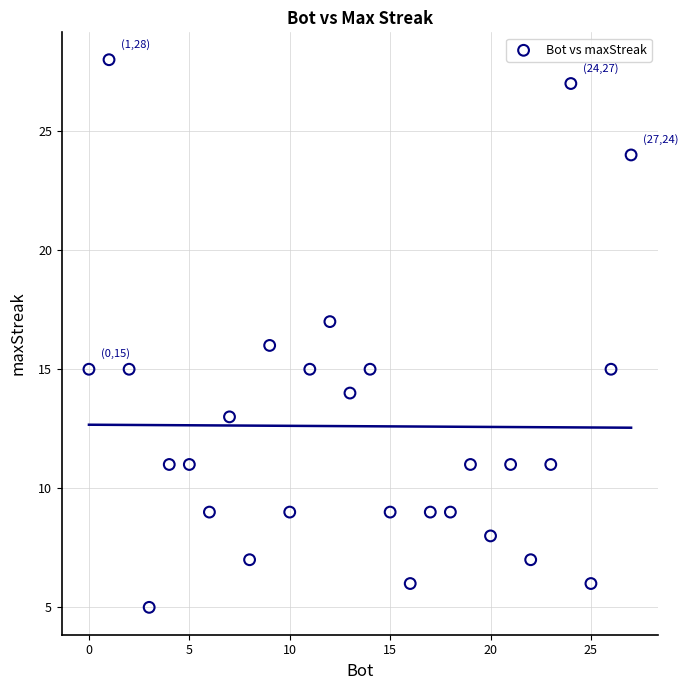

What is the range of Y values (max minus min)?

23